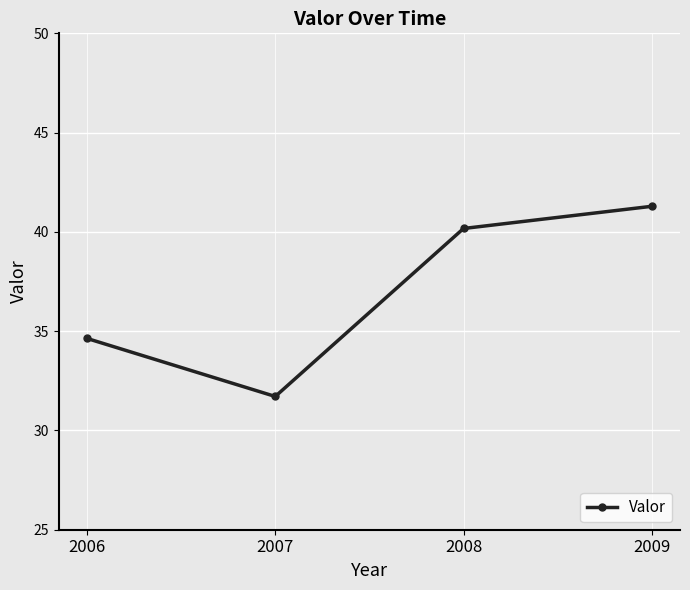

How many data points does each series have?

4